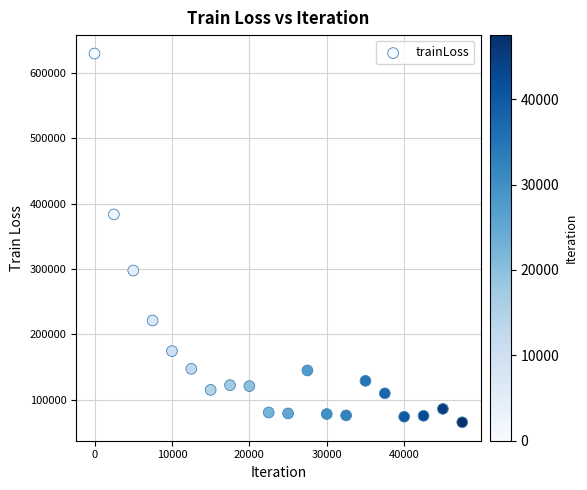

What is the range of Y values (max minus min)?

564317.8